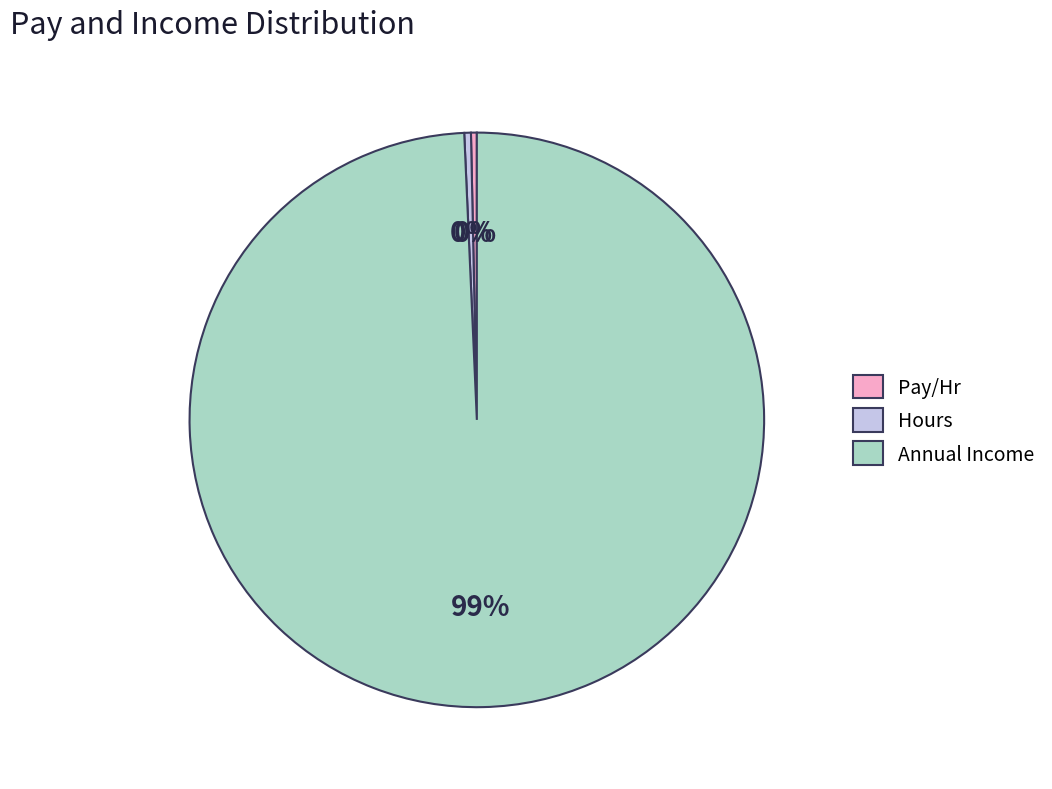

To the nearest percent, what is the average slice percentage?

33%